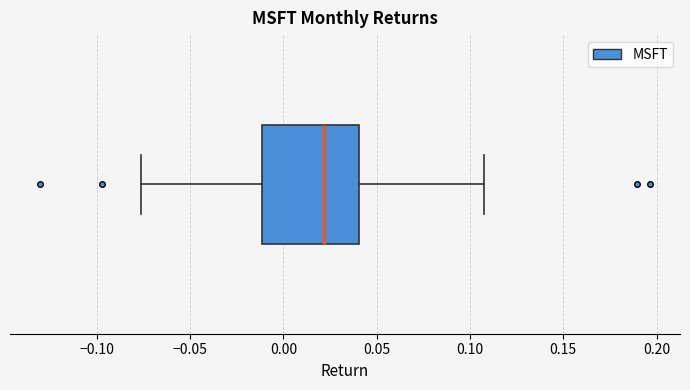

Read this box plot against the x-axis: the position of the median line, the range covered by the box, and the ends of both whiskers. The values are not printed on the chart, so give them approximately, as read against the axis.

median 0.020, box -0.010 to 0.040, whiskers -0.075 to 0.110